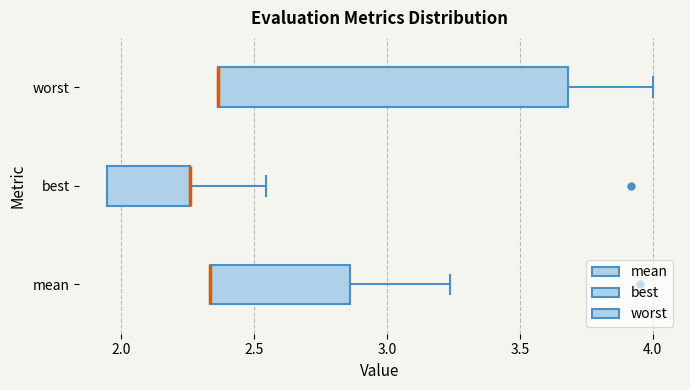

Reading bottom to top, transcribe this box plot: for each box, give where its median line is, the range the box spans, and where its two whiskers end, as read against the x-axis. The values are not printed on the chart, so give them approximately, as read against the axis.

mean: median 2.35 (drawn on the box's left edge), box 2.35 to 2.85, whiskers 2.35 to 3.25
best: median 2.25 (drawn on the box's right edge), box 1.95 to 2.25, whiskers 1.95 to 2.55
worst: median 2.35 (drawn on the box's left edge), box 2.35 to 3.70, whiskers 2.35 to 4.00